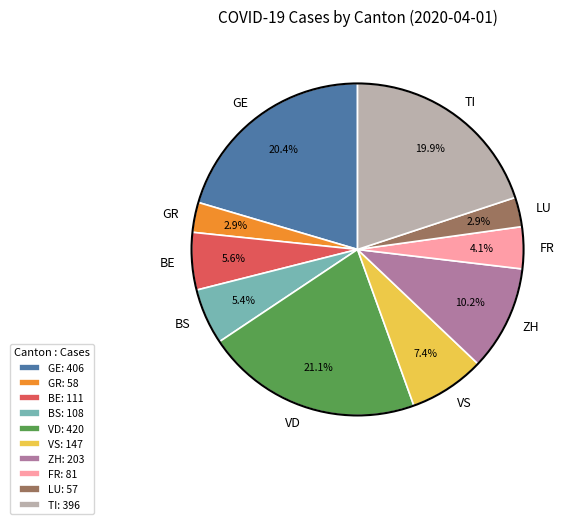

Is there any slice that represents more than half of the pie?

No